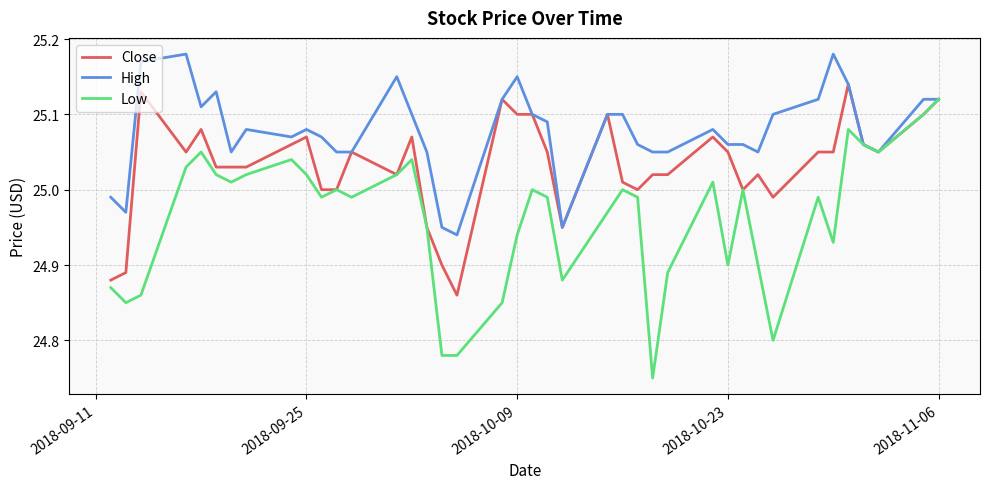

What is the difference between the maximum and minimum values in the High series?

0.2